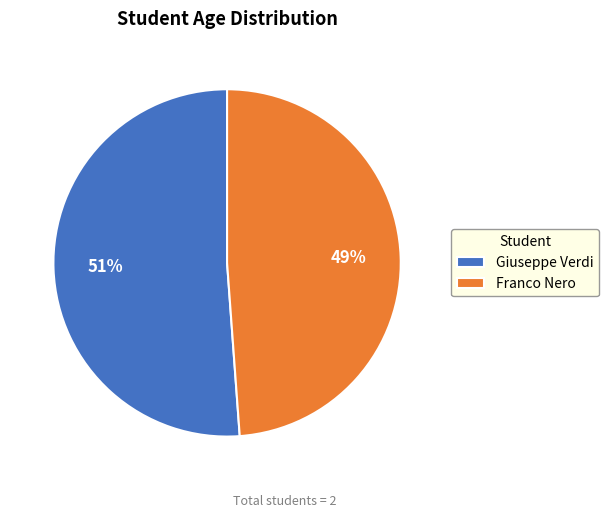

Count the number of slices in the pie.

2